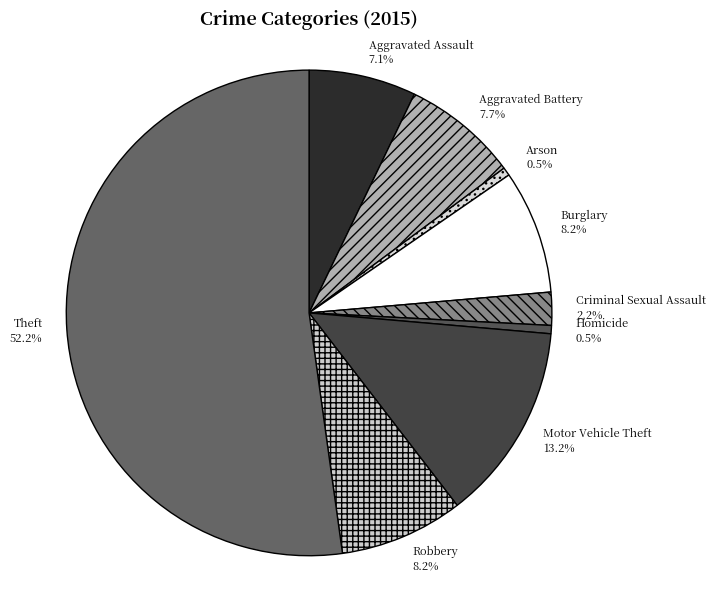

The Motor Vehicle Theft slice represents 13% of the pie. True or false?

True